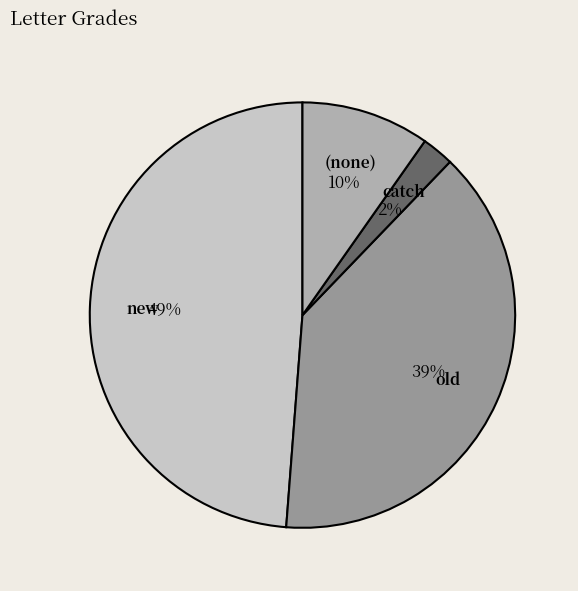

To the nearest percent, what portion does catch represent?

2%